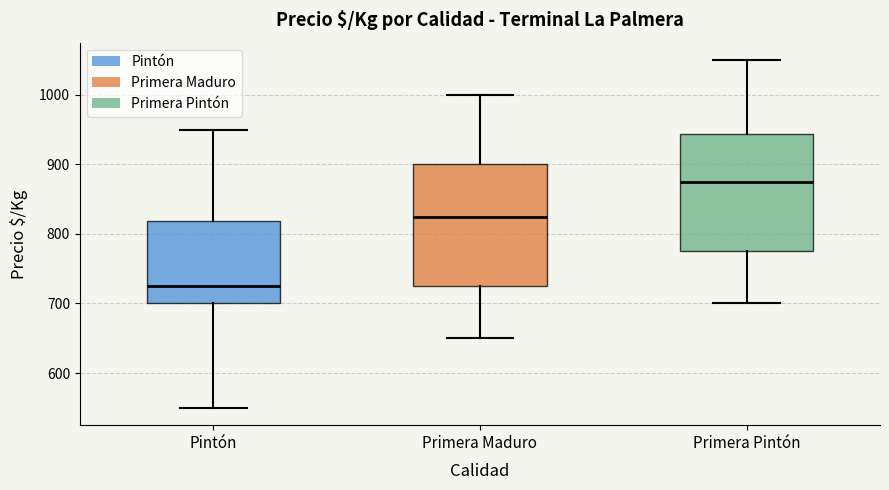

Reading left to right, transcribe this box plot: for each box, give where its median line is, the range the box spans, and where its two whiskers end, as read against the y-axis. The values are not printed on the chart, so give them approximately, as read against the axis.

Pintón: median 730, box 700 to 820, whiskers 550 to 950
Primera Maduro: median 830, box 730 to 900, whiskers 650 to 1000
Primera Pintón: median 880, box 780 to 940, whiskers 700 to 1050